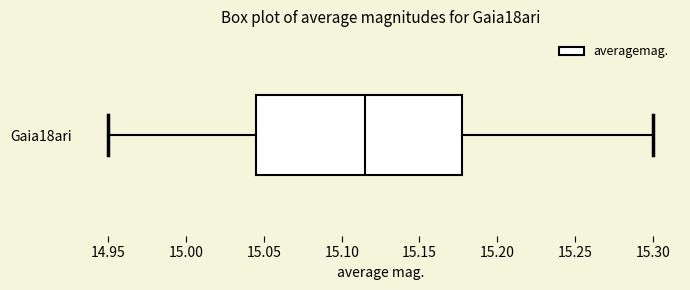

Where is the left edge of the box for Gaia18ari on the x-axis? The values are not printed on the chart, so give them approximately, as read against the axis.

15.045